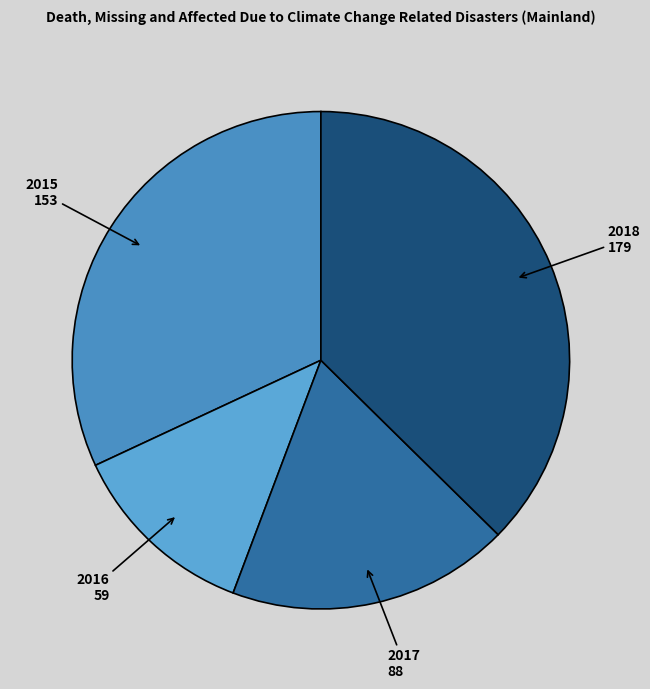

Count the number of slices in the pie.

4